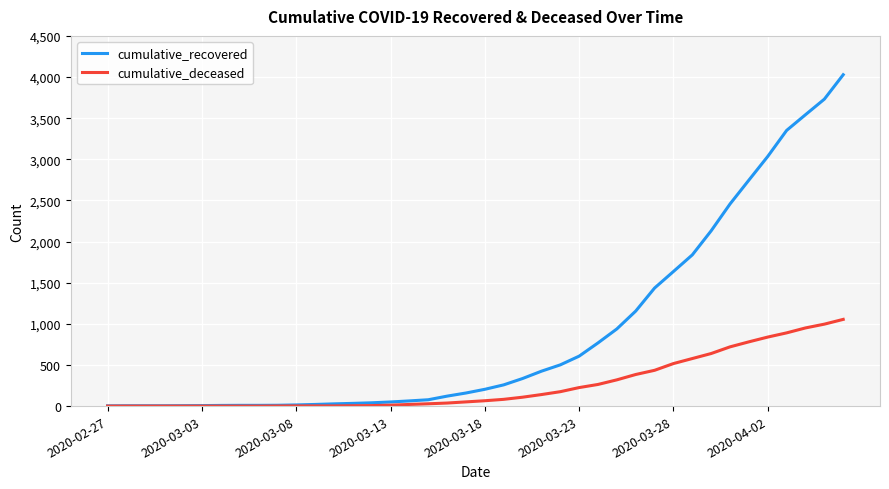

Which series has the largest range (max minus min)?

cumulative_recovered